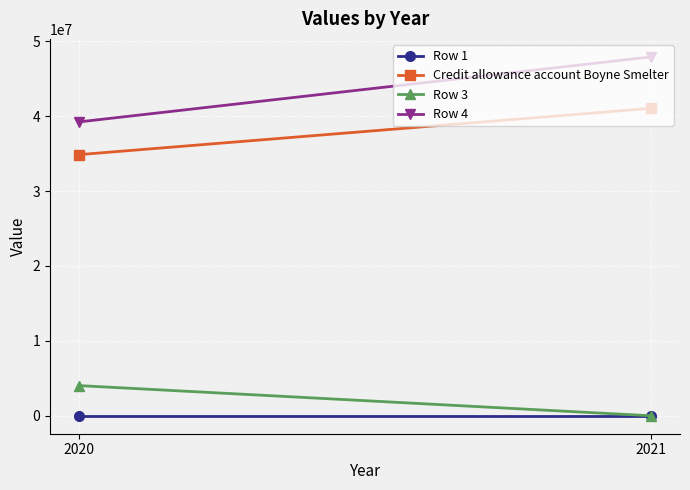

Where is Row 3 nearest to the value 2015578?

2021